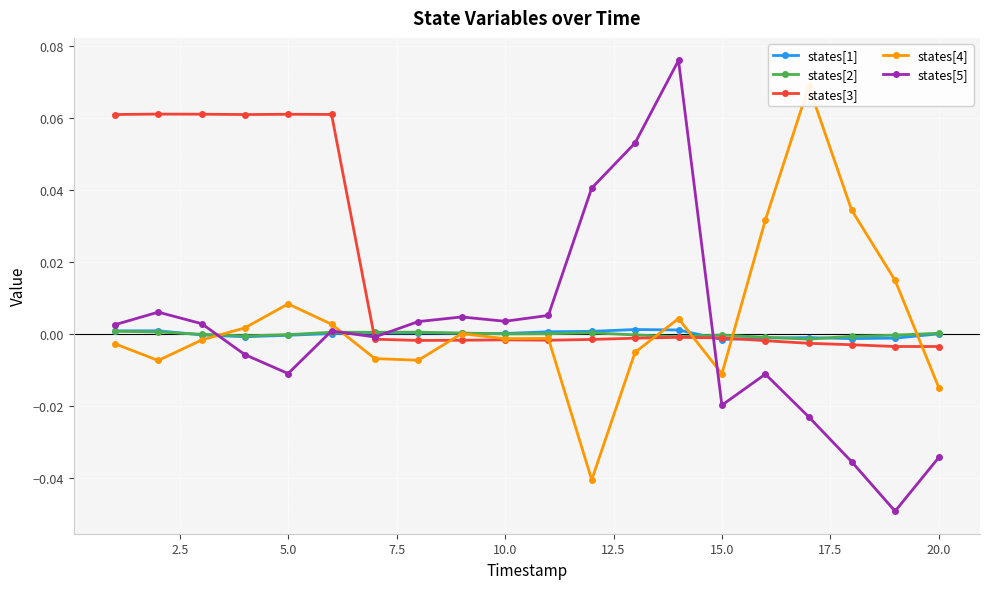

True or false: states[3] has more than 0 interior local peaks.

True